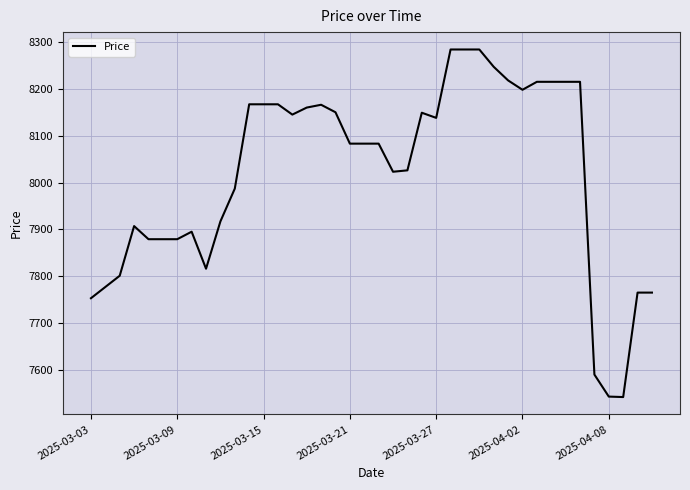

What is the greatest value displayed?

8284